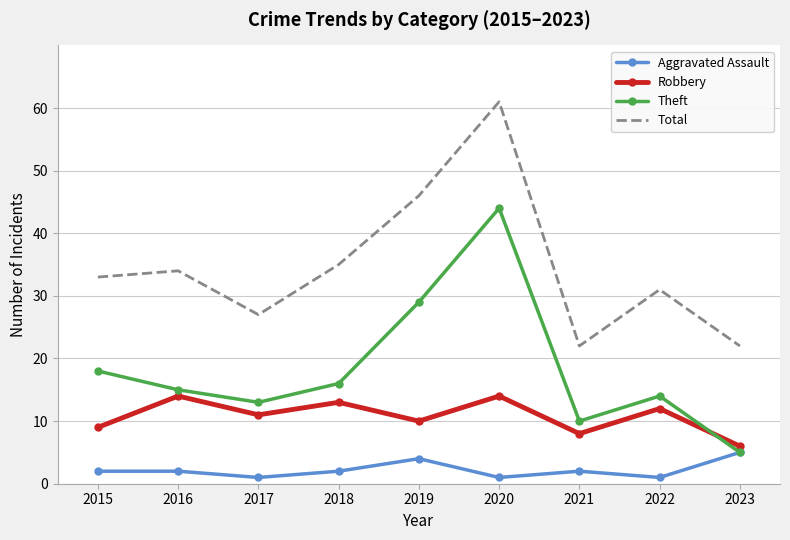

What is the difference between the second highest and second lowest values in the Theft series?

19